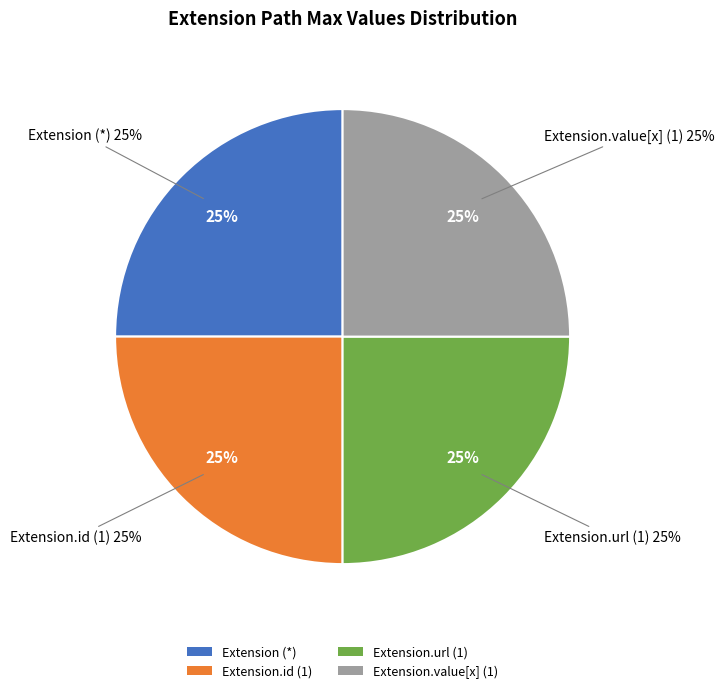

Which slice is the smallest?

Extension